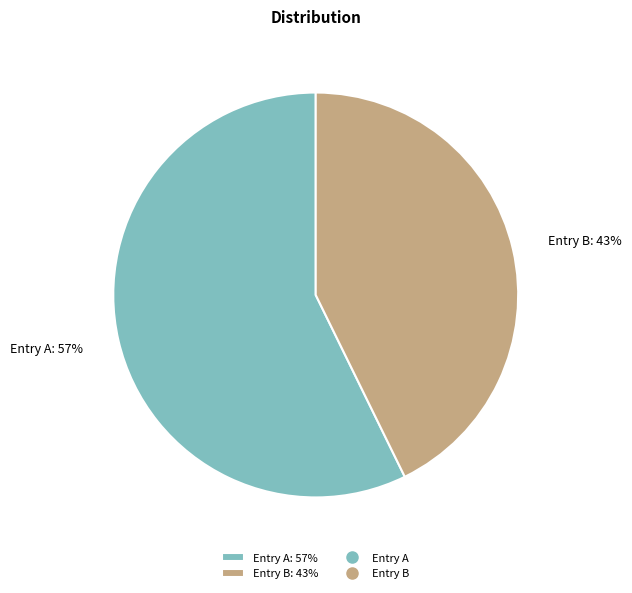

True or false: Entry A: 57% accounts for 64% of the total.

False